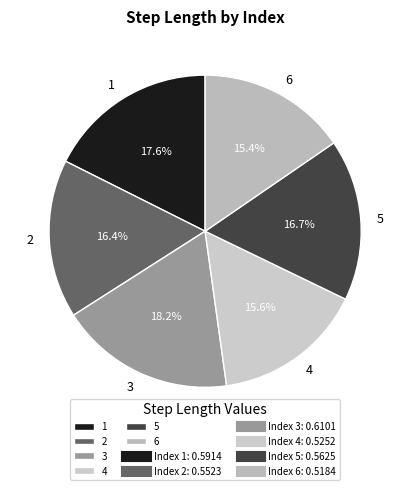

Is the sum of 6 and 1 greater than half?

No